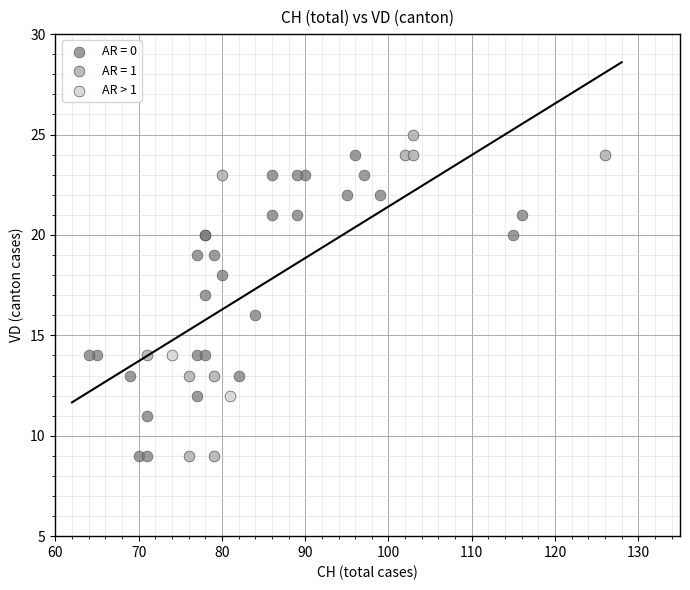

What are all the series names shown in the legend?

AR = 0, AR = 1, AR > 1